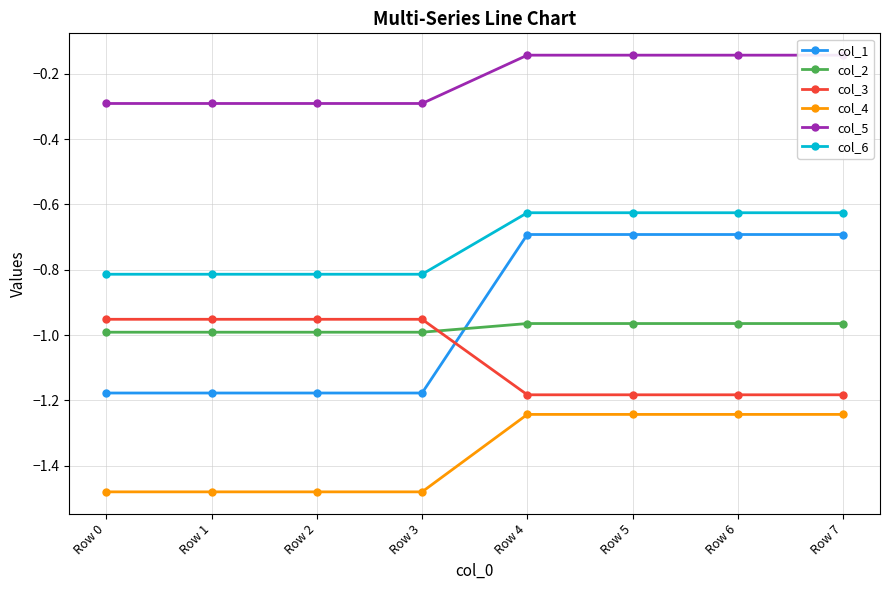

After their last crossing, which series has the higher values: col_1 or col_3?

col_1